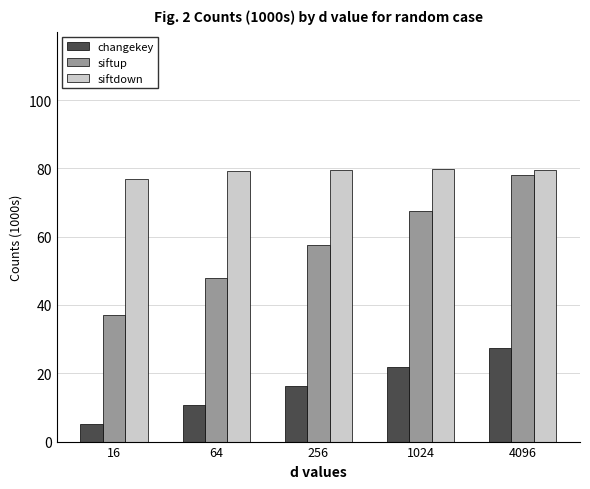

At which category is the sum across all series the highest?

4096